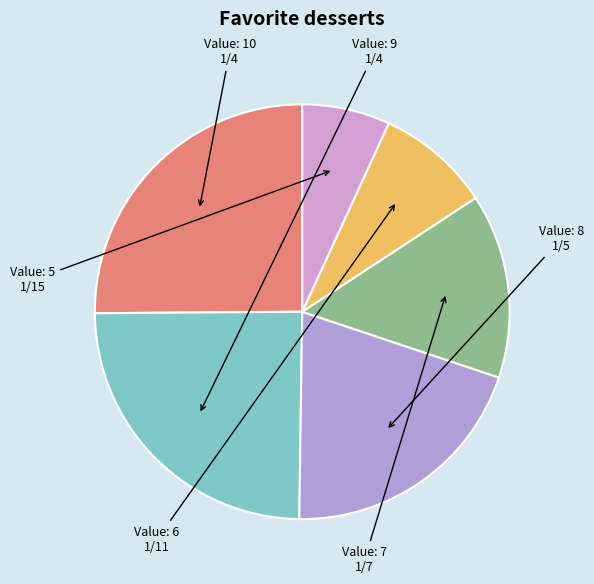

How many slices are in this pie chart?

6